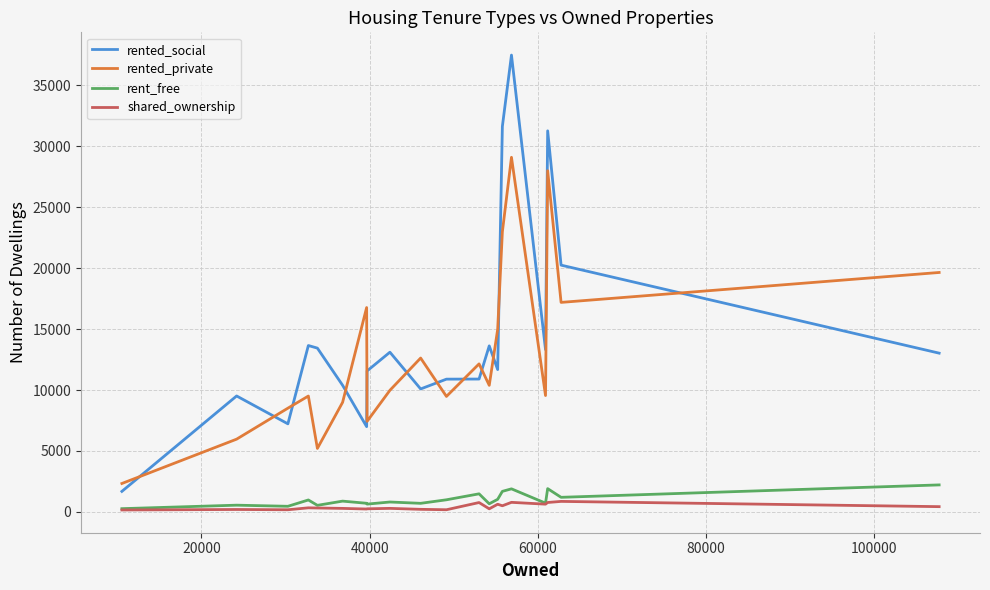

Which series has the largest total across all categories?

rented_social